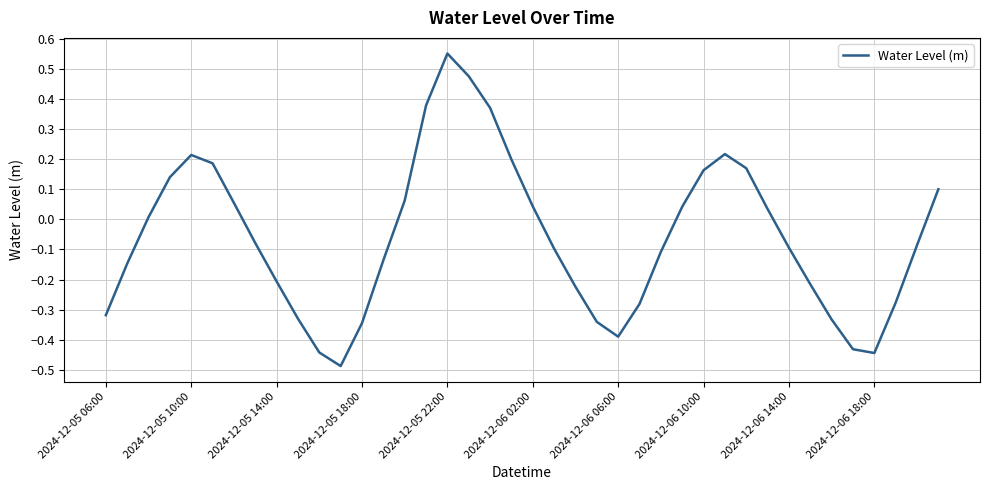

Is this an area chart (filled region under the line)?

No